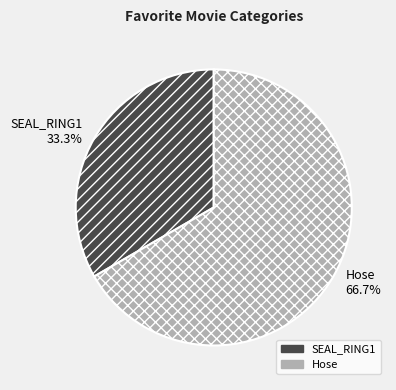

Which category has the smallest portion of the pie?

SEAL_RING1